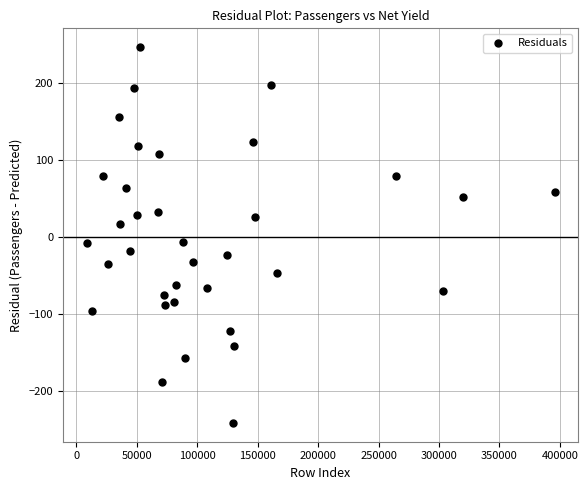

What is the range of X values (max minus min)?

387348.4